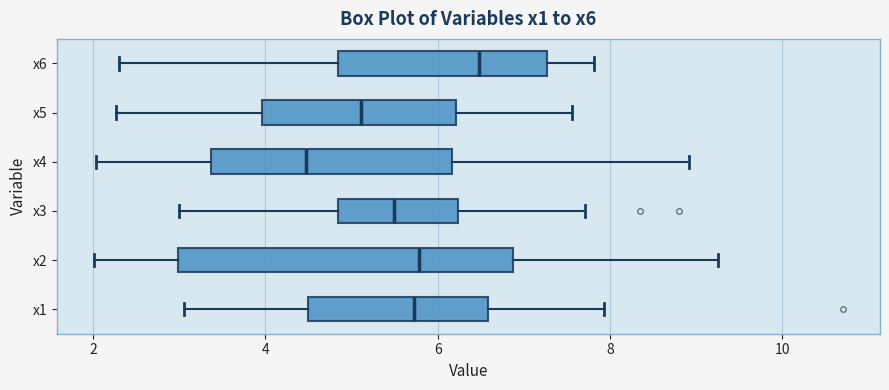

Which box is the widest, from its left edge to its right edge?

x2